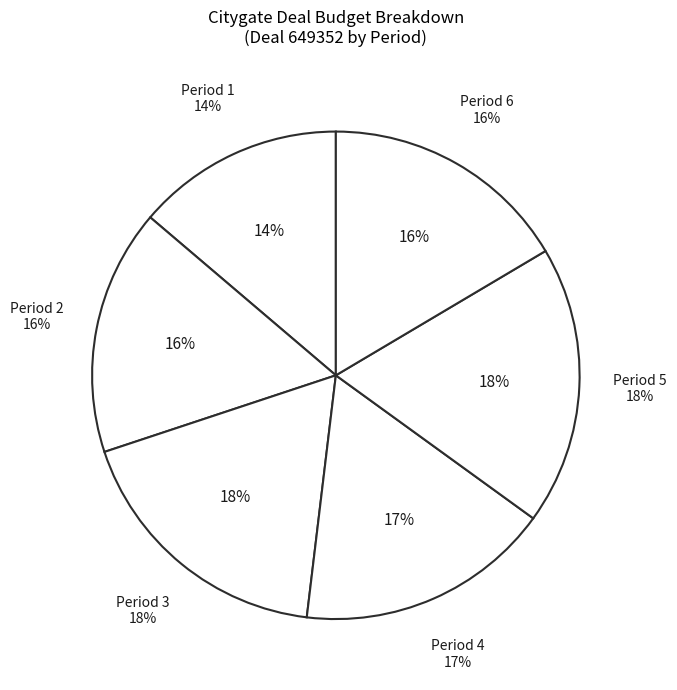

To the nearest percent, what portion does 1 represent?

14%